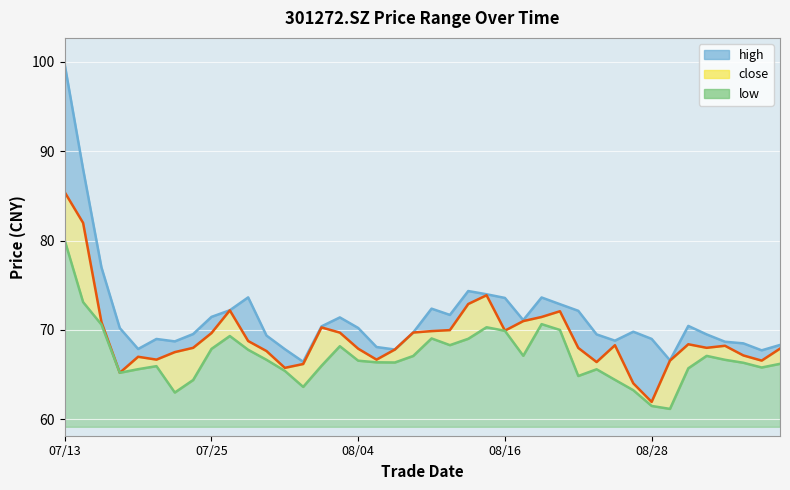

What are all the series names shown in the legend?

close, high, low